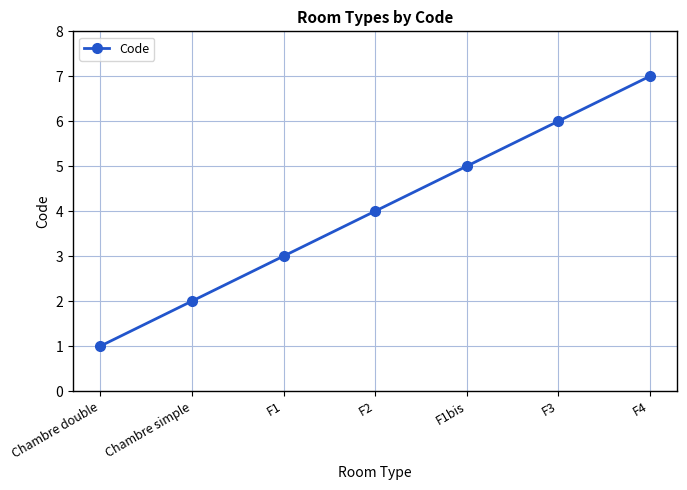

How many series are shown in this chart?

1